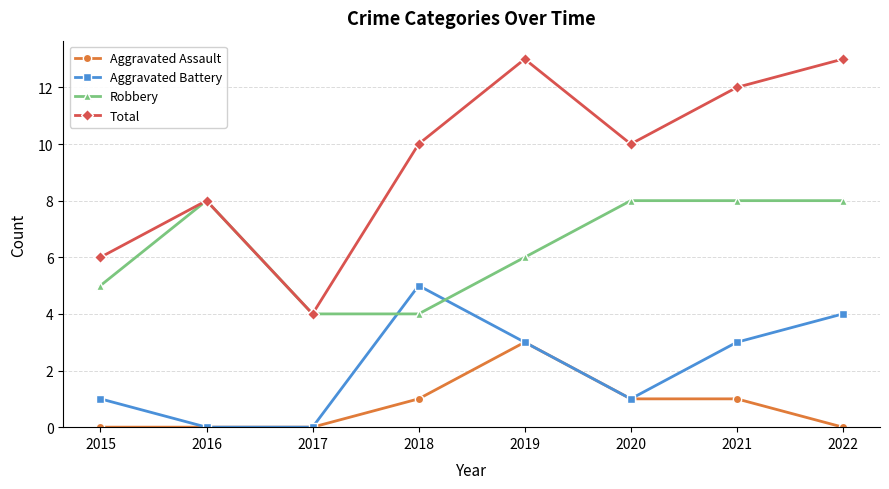

How many series are shown in this chart?

4